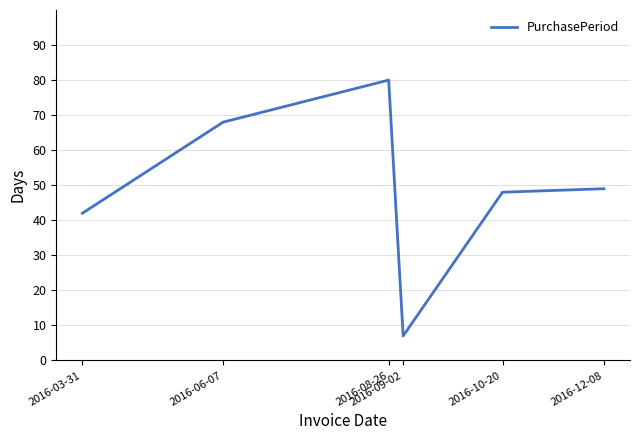

How many lines are shown in the chart?

1